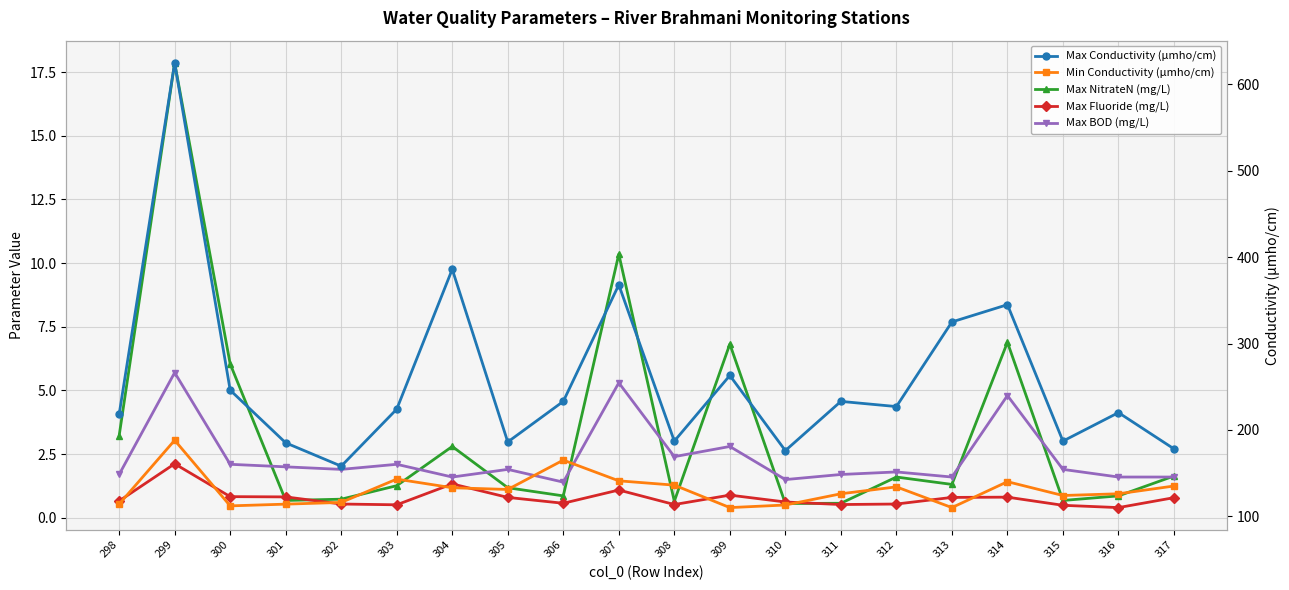

What are all the series names shown in the legend?

Max NitrateN (mg/L), Max Fluoride (mg/L), Max BOD (mg/L), Max Conductivity (µmho/cm), Min Conductivity (µmho/cm)